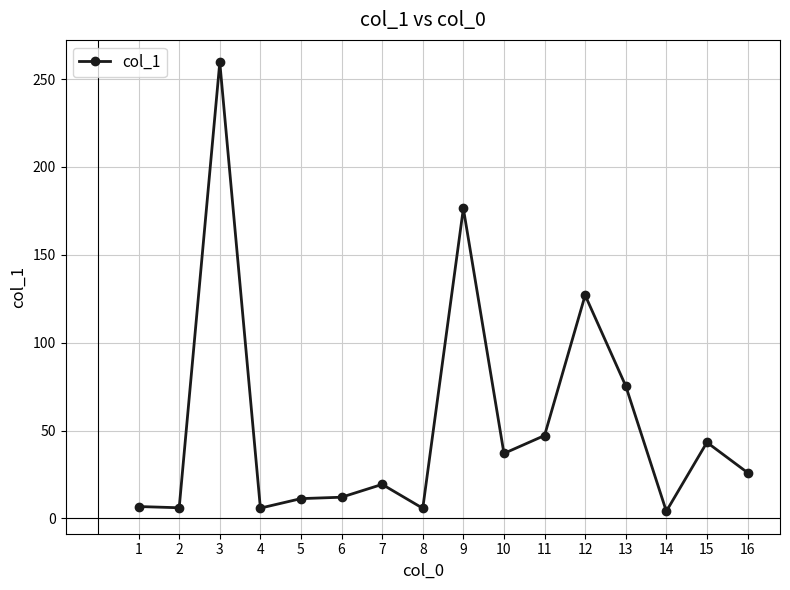

Does the chart display data point markers on the line(s)?

Yes